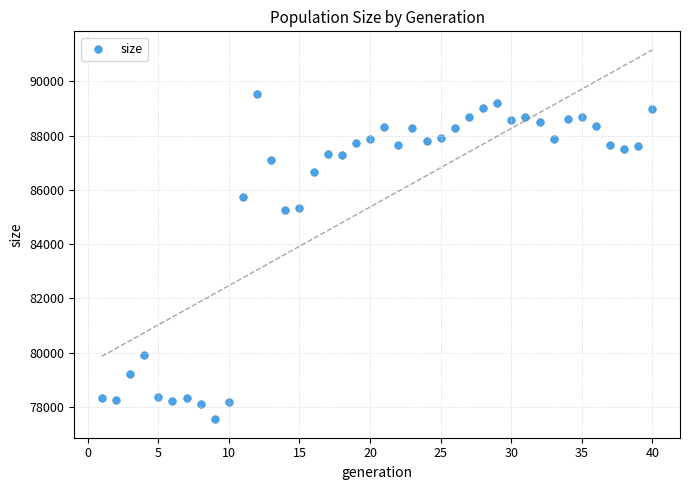

What is the range of Y values (max minus min)?

11981